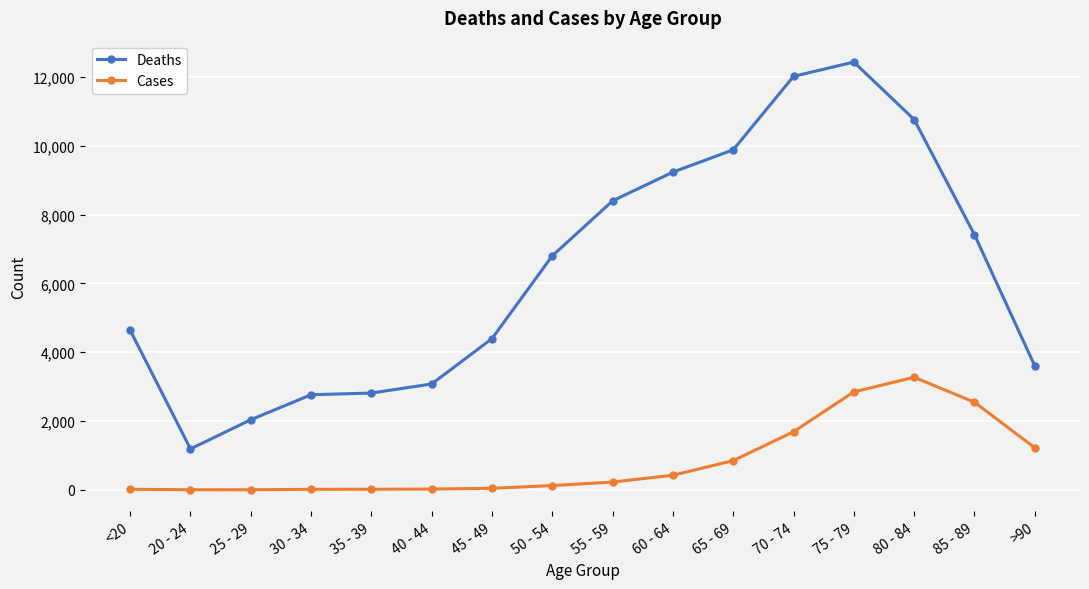

What is the label of the 5th point from the left?

35 - 39